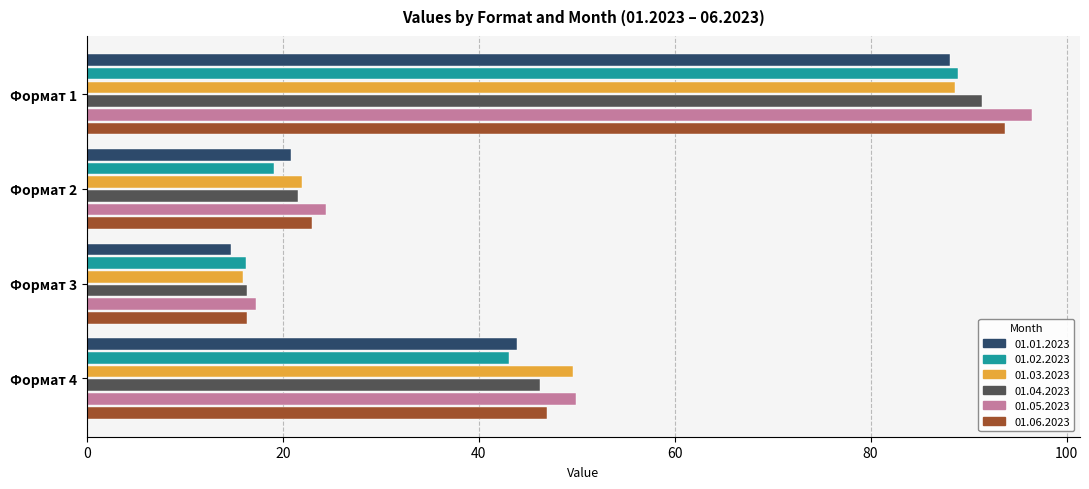

Which series has the largest range (max minus min)?

01.05.2023